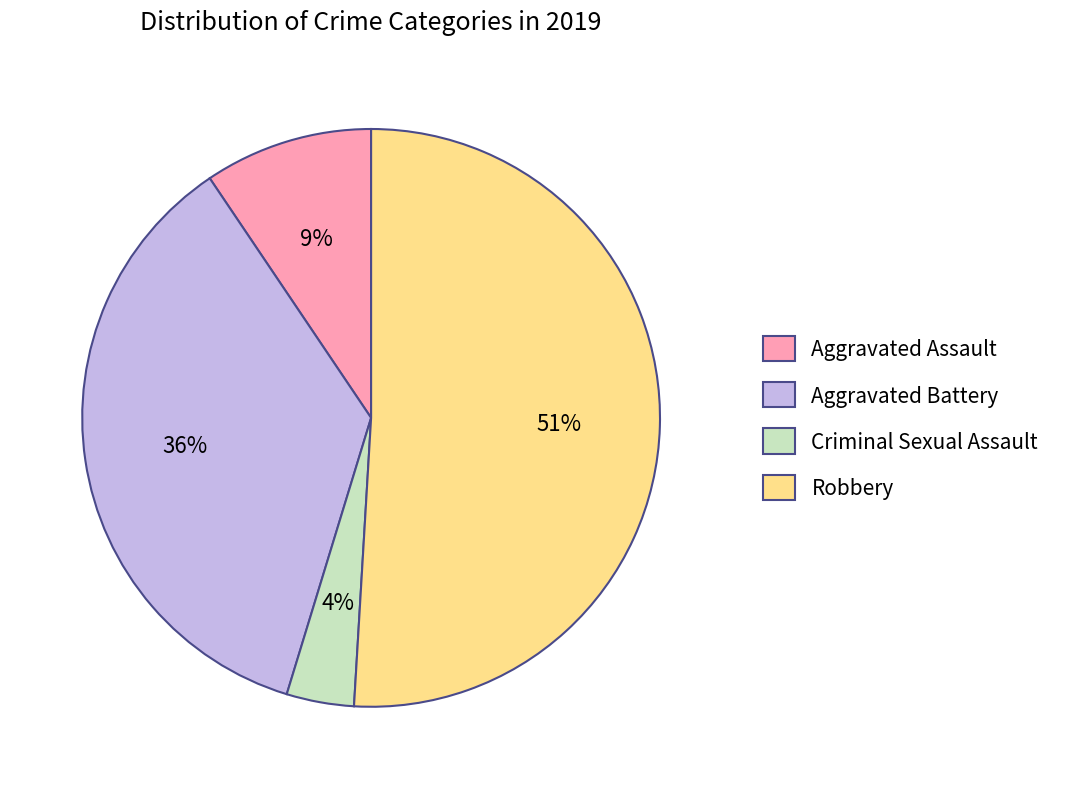

True or false: Robbery accounts for 51% of the total.

True